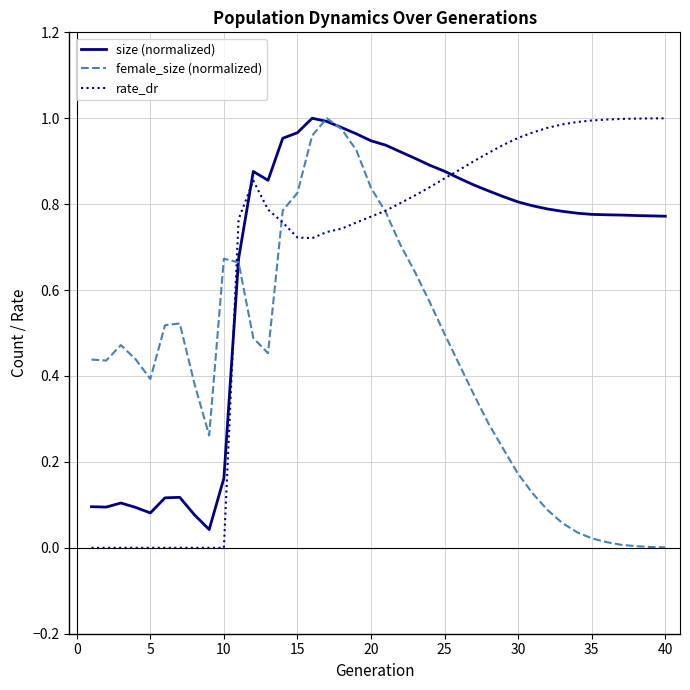

Does the chart have visible grid lines?

Yes